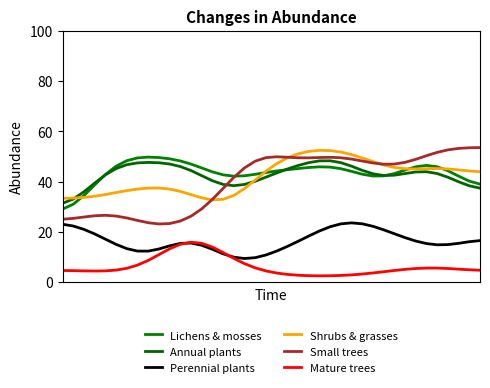

At how many categories does at least one series exceed 14?

40